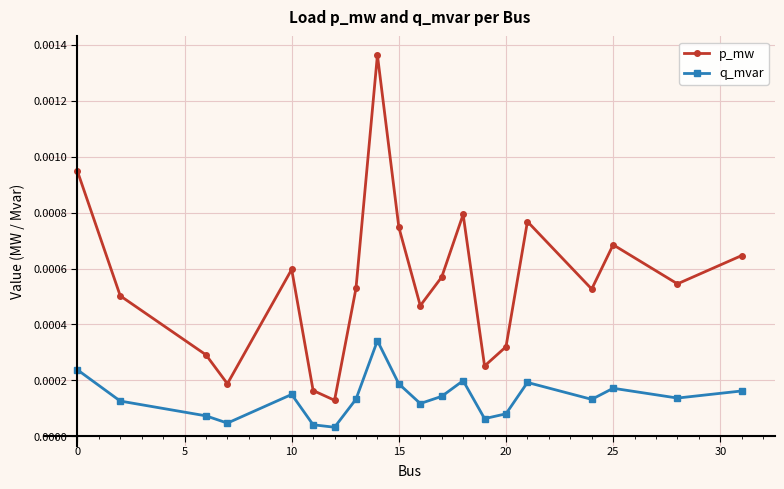

How many q_mvar values are between 0 and 1?

20